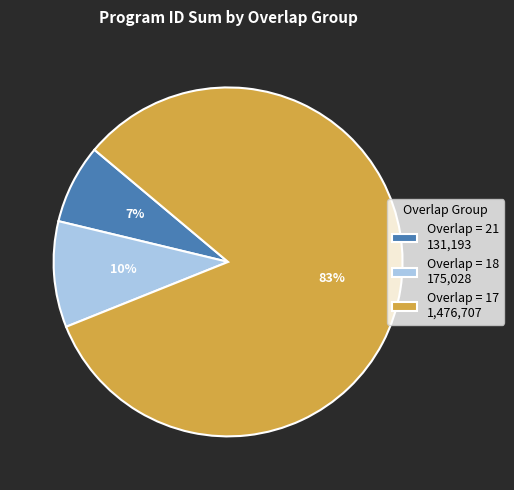

To the nearest percent, what portion does Overlap = 17 1,476,707 represent?

83%